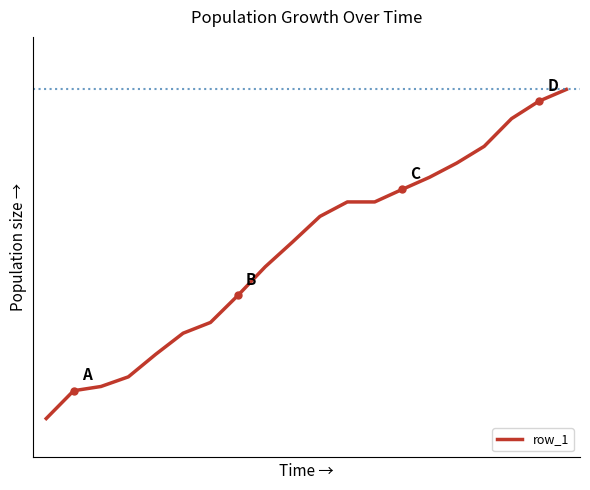

Rank the categories by value from lowest to highest.

0, 1, 2, 3, 4, 5, 6, 7, 8, 9, 10, 11, 12, 13, 14, 15, 16, 17, 18, 19